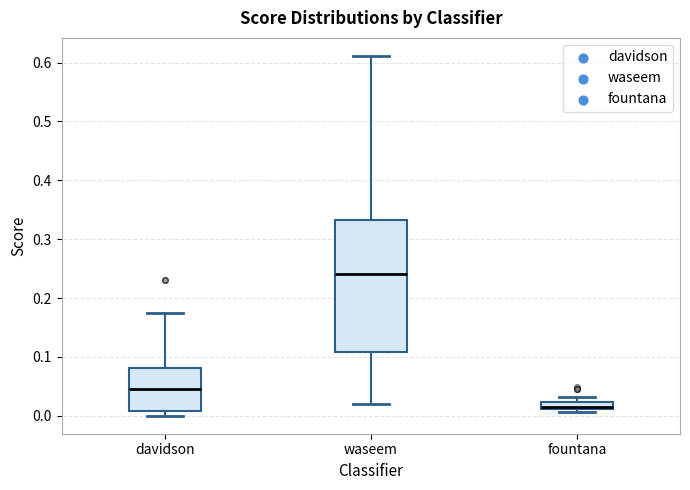

Which box is the tallest, from its lower edge to its upper edge?

waseem